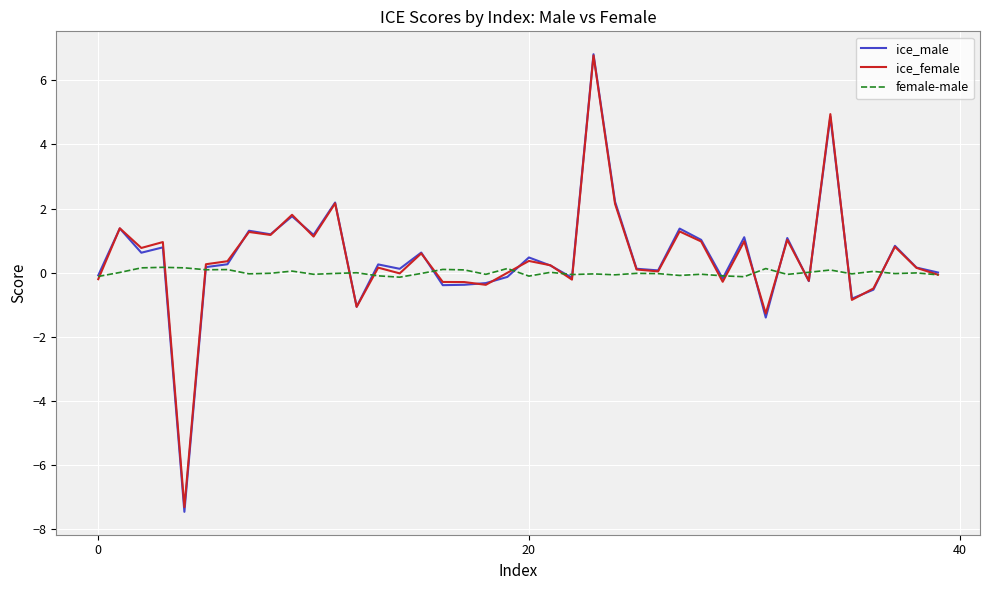

What are all the series names shown in the legend?

ice_male, ice_female, female-male